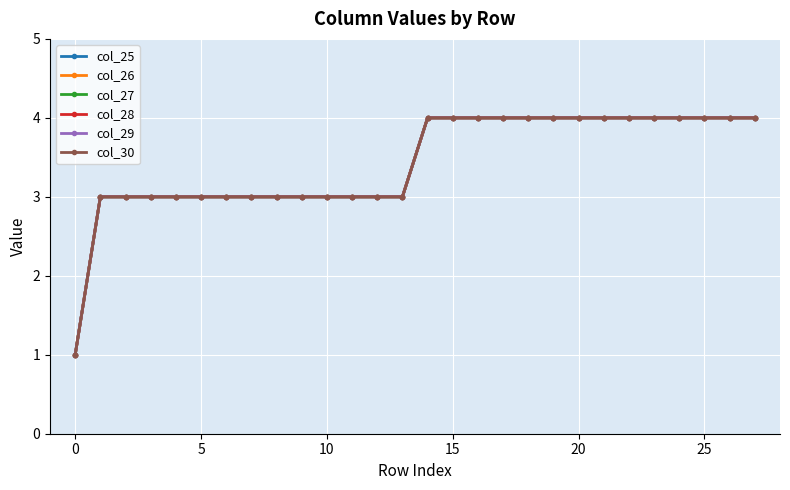

Is this an area chart (filled region under the line)?

No